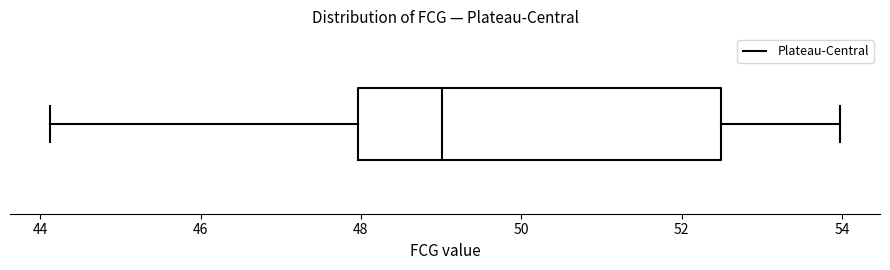

Where does the right whisker of the box end on the x-axis? The values are not printed on the chart, so give them approximately, as read against the axis.

54.0